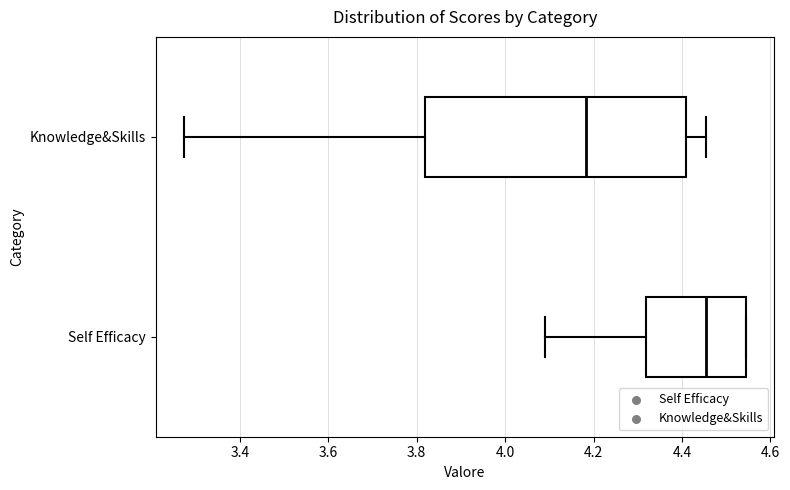

Reading bottom to top, read every box against the x-axis: the position of its median line, the range the box covers, and the ends of its whiskers. The values are not printed on the chart, so give them approximately, as read against the axis.

Self Efficacy: median 4.46, box 4.32 to 4.54, whiskers 4.10 to 4.54
Knowledge&Skills: median 4.18, box 3.82 to 4.40, whiskers 3.28 to 4.46